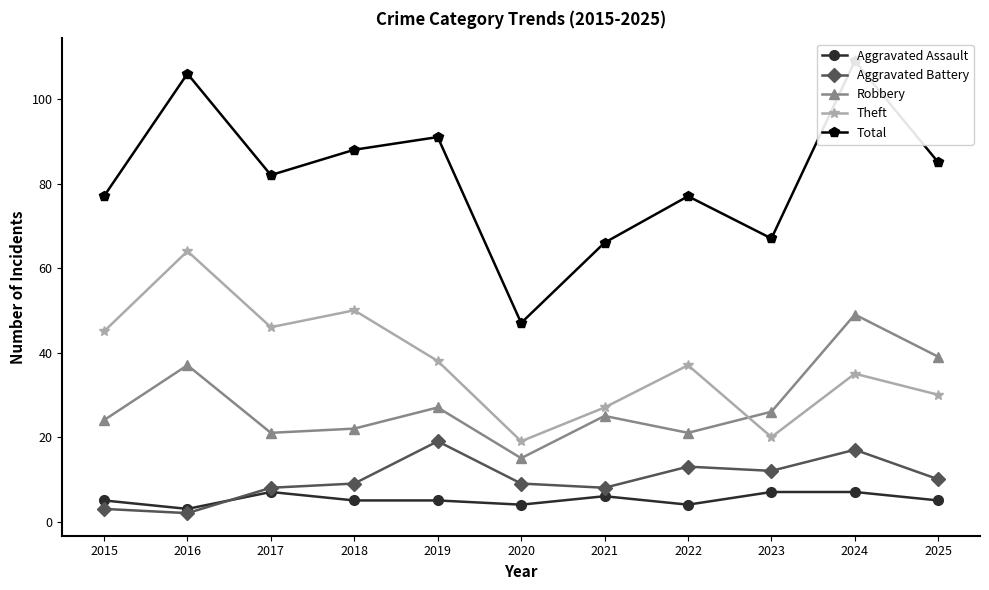

Rank the series at 2023 from highest to lowest value.

Total, Robbery, Theft, Aggravated Battery, Aggravated Assault